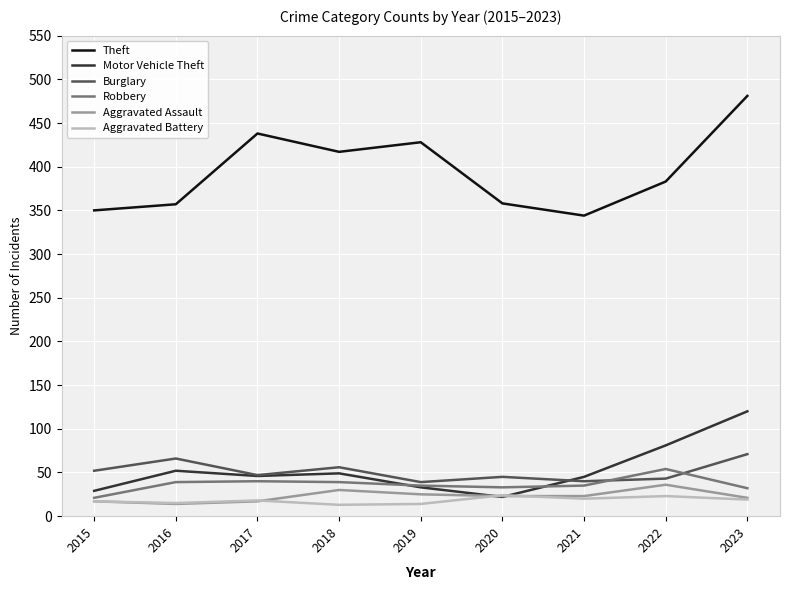

Which series has the widest spread of values?

Theft